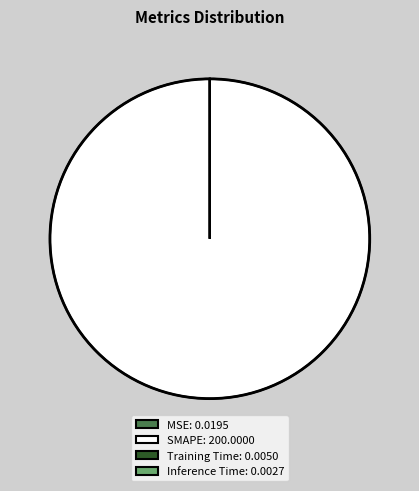

Is it true that SMAPE: 200.0000 is 100% of the pie?

True